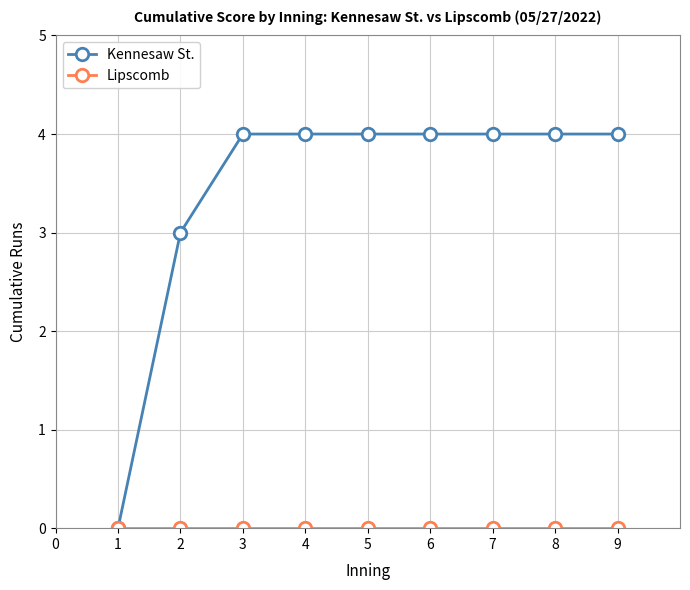

Is it true that Kennesaw St. equals 1 at 1?

False